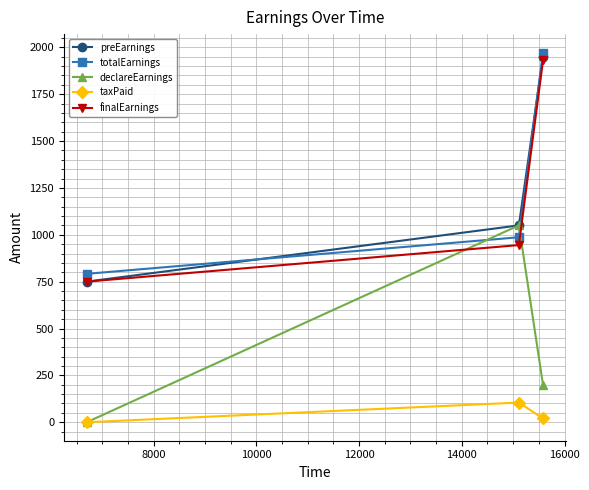

Which series has the largest range (max minus min)?

preEarnings